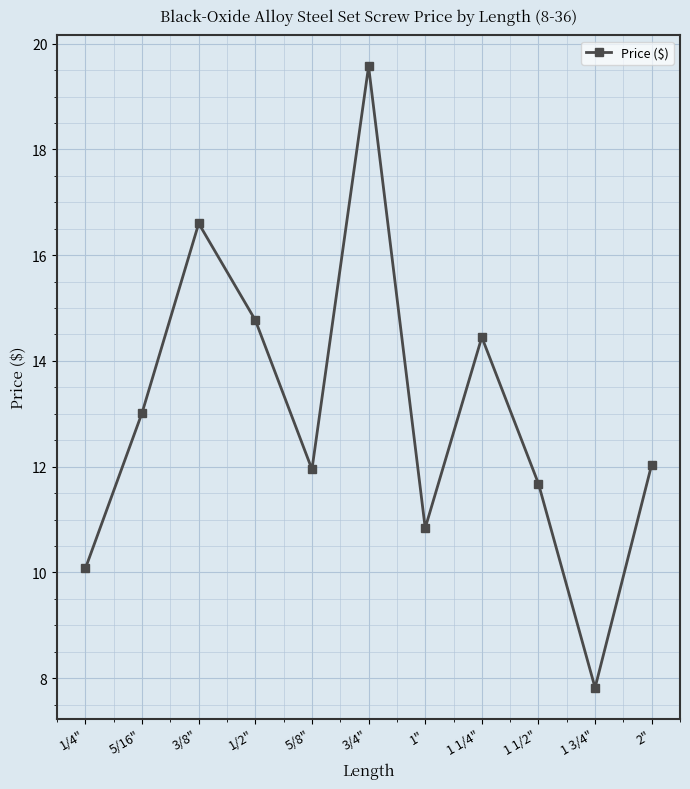

What is the change in value from 3/8" to 2"?

-4.6